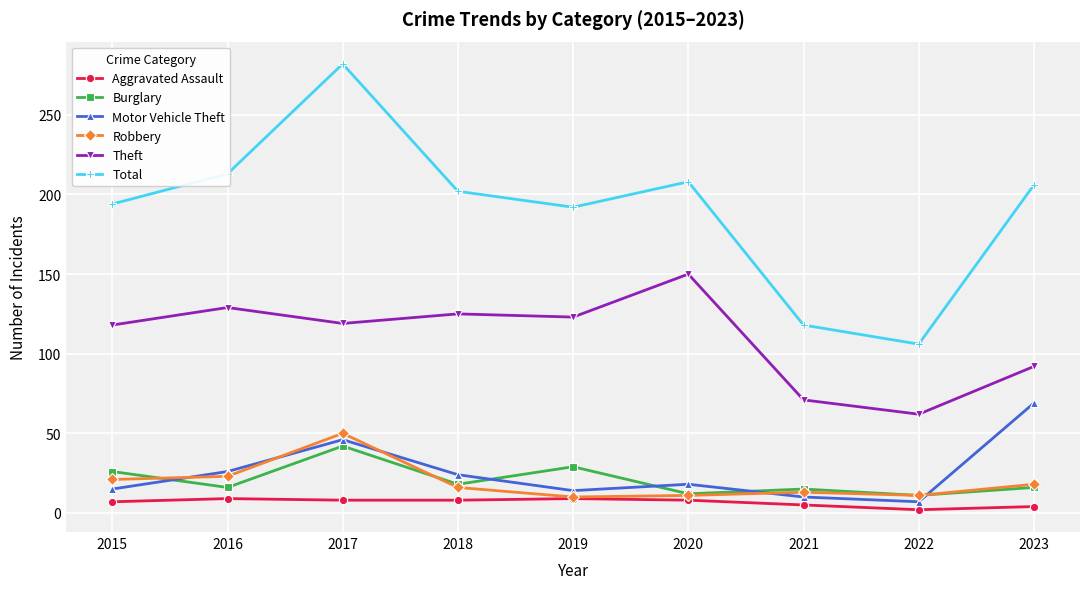

How many intersections are there between Motor Vehicle Theft and Robbery?

5